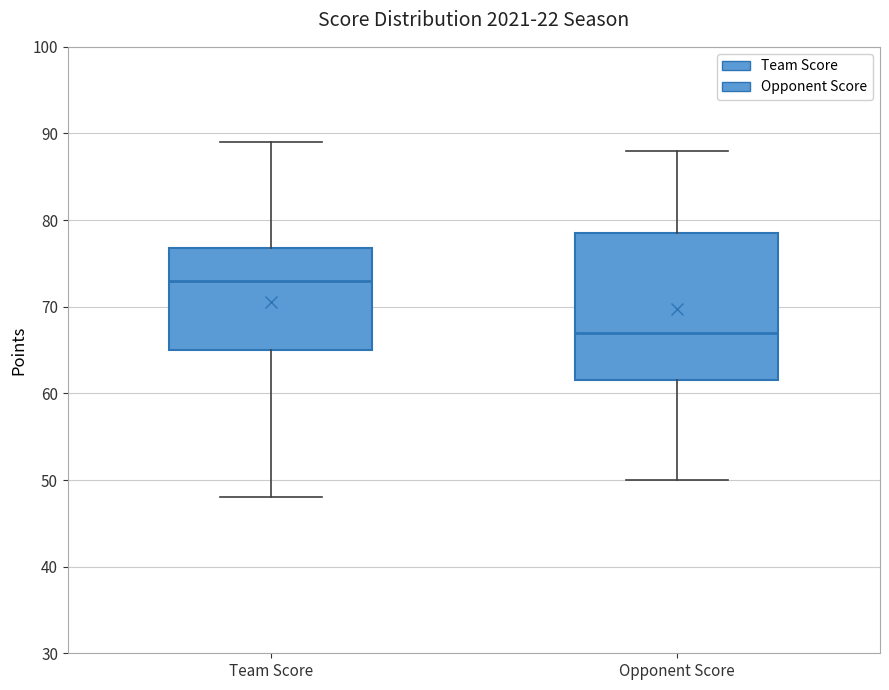

Which box's median line is the lowest?

Opponent Score